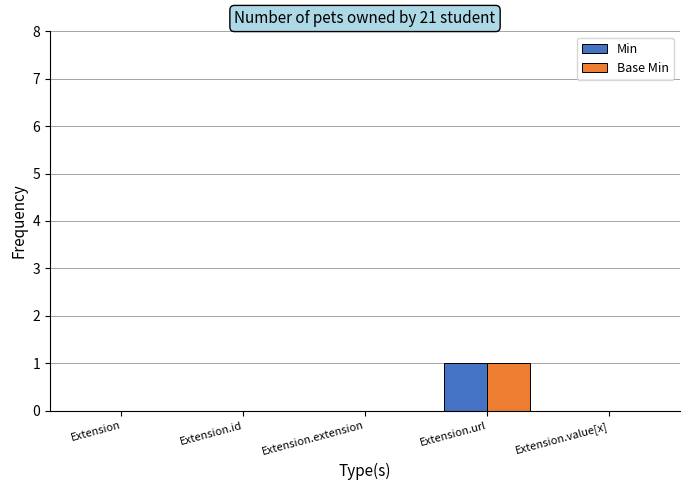

Reading left to right, list all the values displayed in this chart.

Min: Extension=0	Extension.id=0	Extension.extension=0	Extension.url=1	Extension.value[x]=0
Base Min: Extension=0	Extension.id=0	Extension.extension=0	Extension.url=1	Extension.value[x]=0